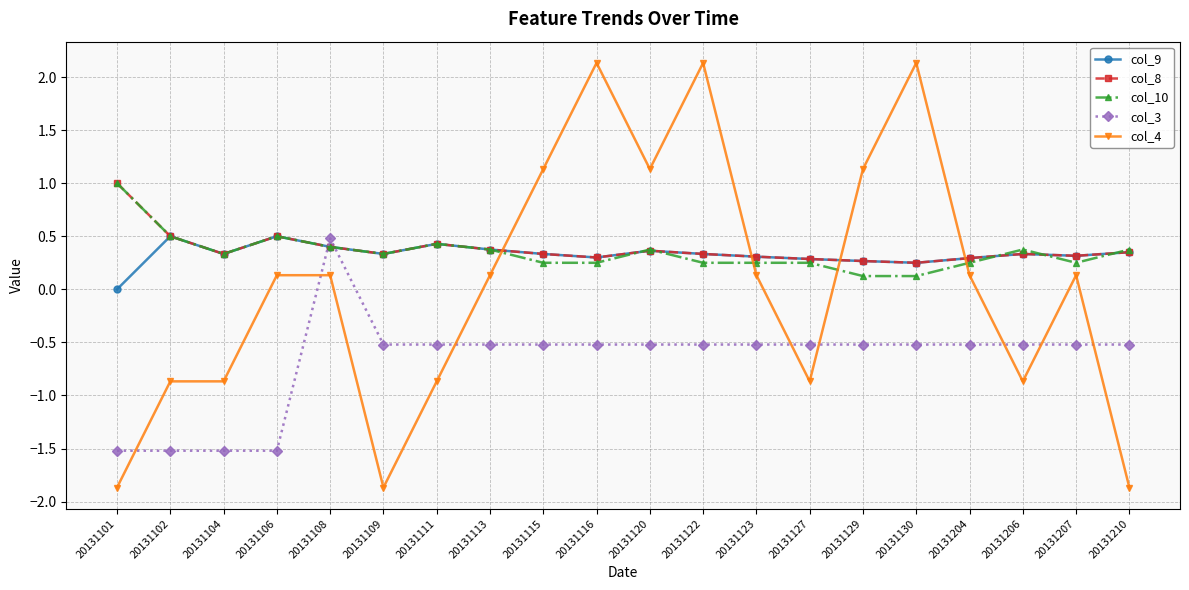

What is the maximum value for col_4?

2.1